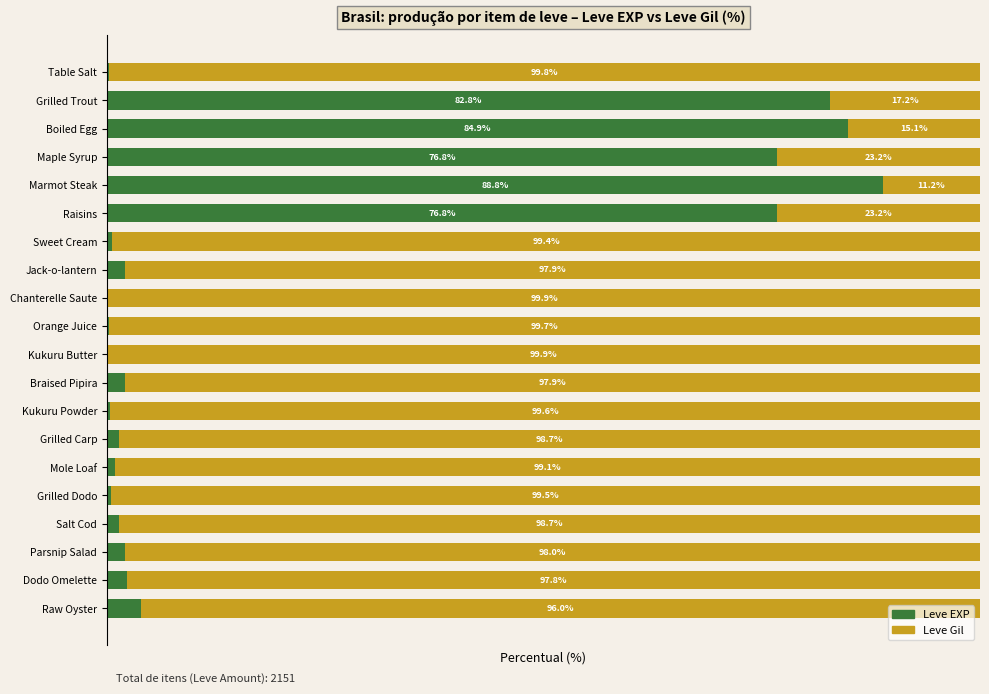

At which label does Leve EXP reach its peak?

Marmot Steak